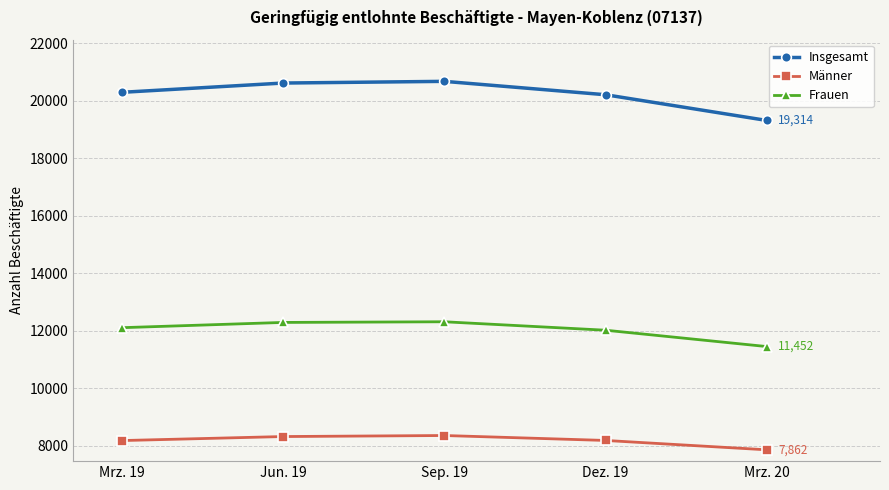

List the series in order of their peak value, highest first.

Insgesamt, Frauen, Männer